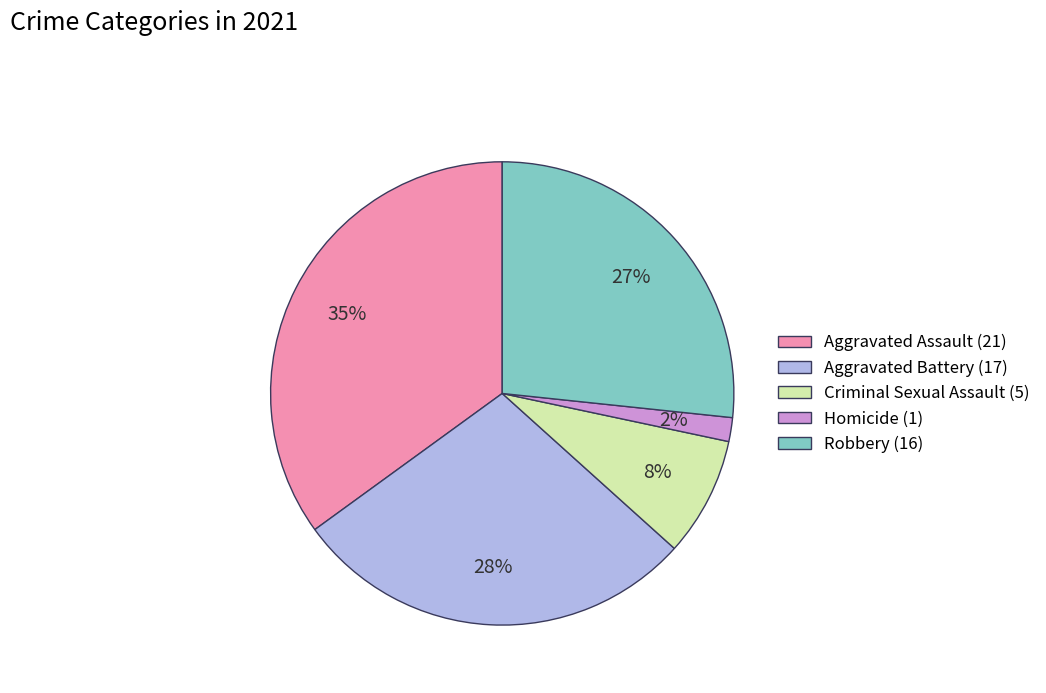

To the nearest percent, what is the difference between the Aggravated Assault and Robbery slice percentages?

8%